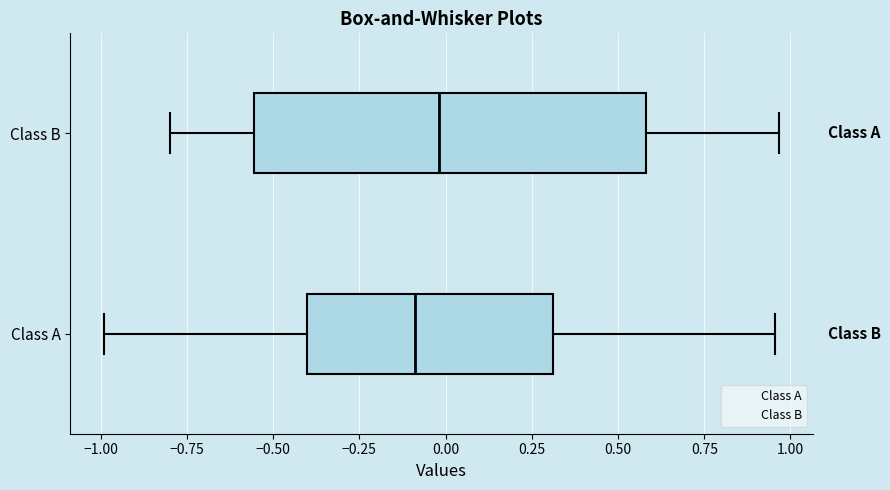

Which box is the widest, from its left edge to its right edge?

Class B